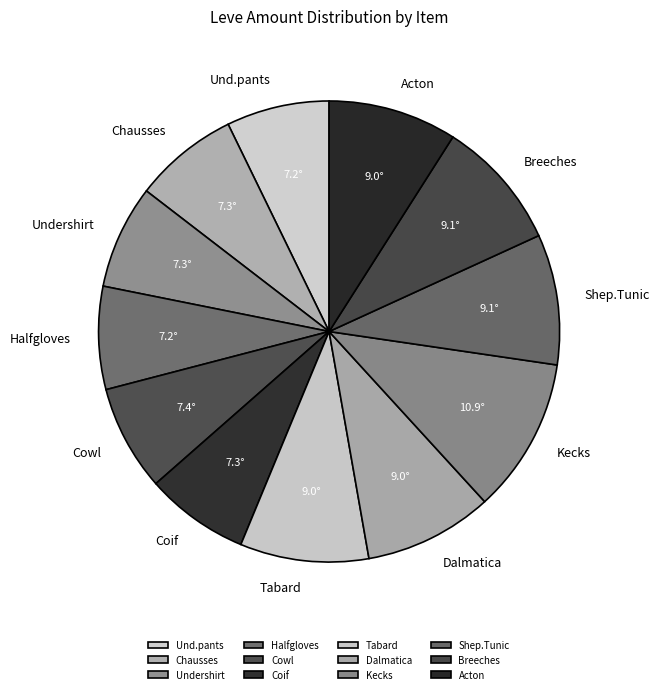

What is the largest slice in the pie chart?

Kecks